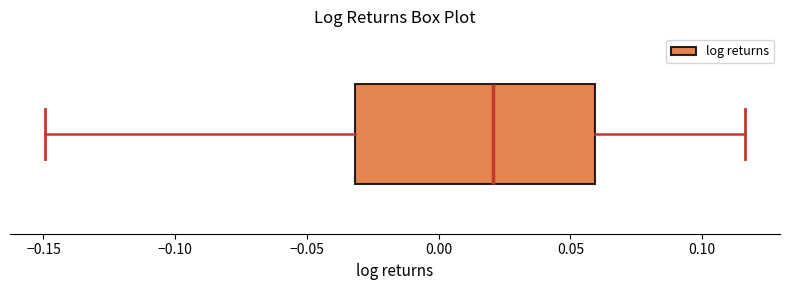

Where does the left whisker of the box end on the x-axis? The values are not printed on the chart, so give them approximately, as read against the axis.

-0.150